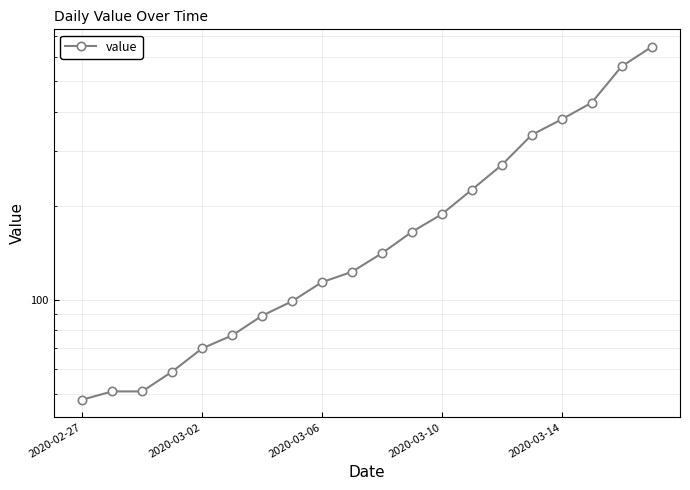

How many series are shown in this chart?

1